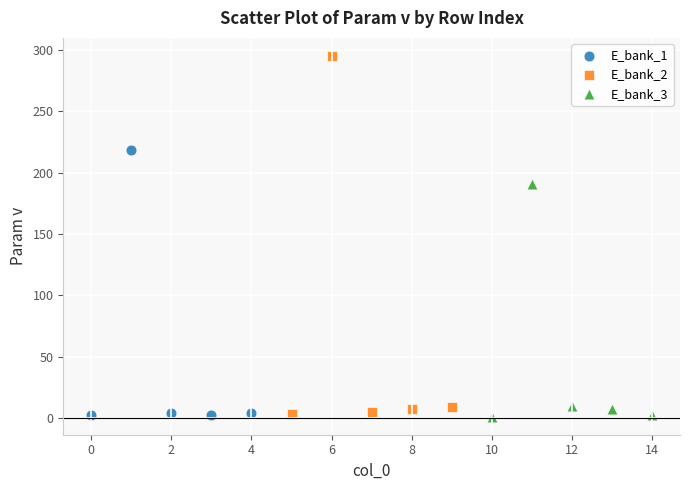

Which series contains the highest Y value?

E_bank_2